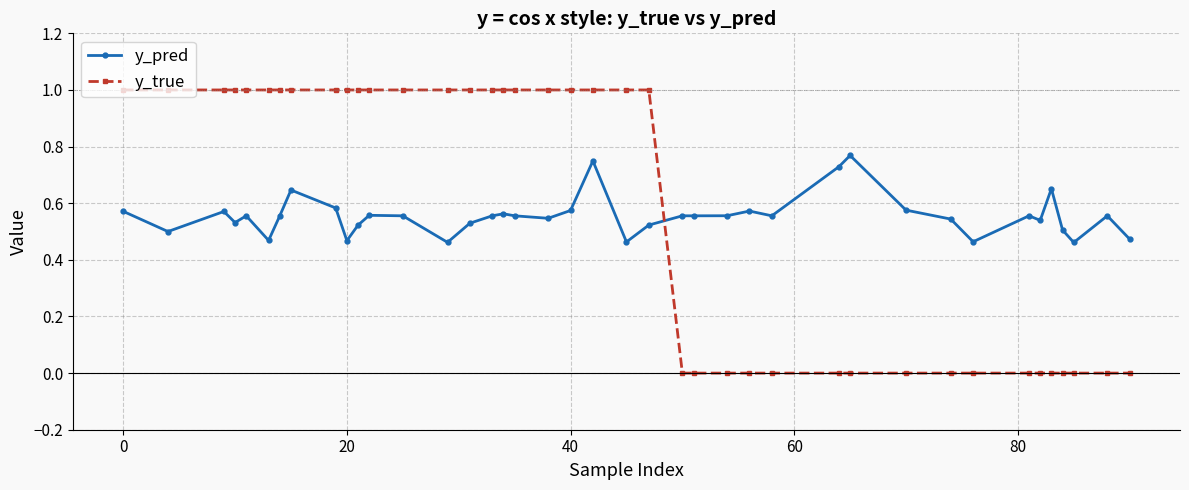

True or false: y_pred has more than 1 interior local peaks.

True